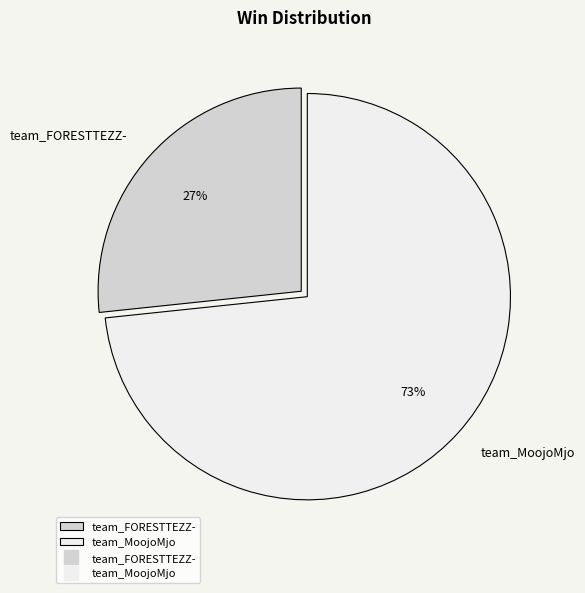

What is the smallest slice in the pie chart?

team_FORESTTEZZ-